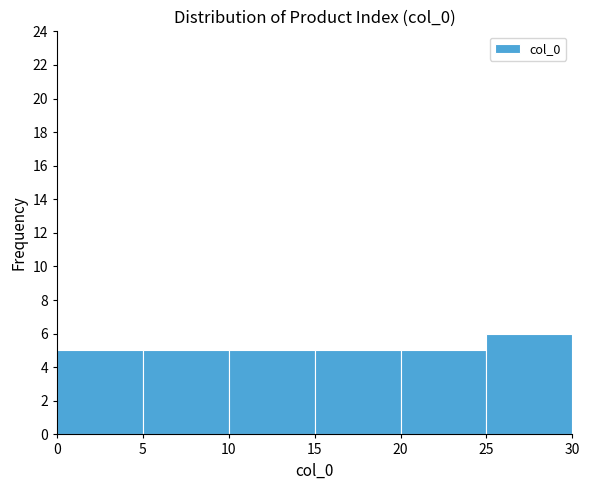

Reading left to right, transcribe this chart: for each bar, give the range it covers on the x-axis and its height. The values are not printed on the chart, so give them approximately, as read against the axis.

0 to 5: 5
5 to 10: 5
10 to 15: 5
15 to 20: 5
20 to 25: 5
25 to 30: 6